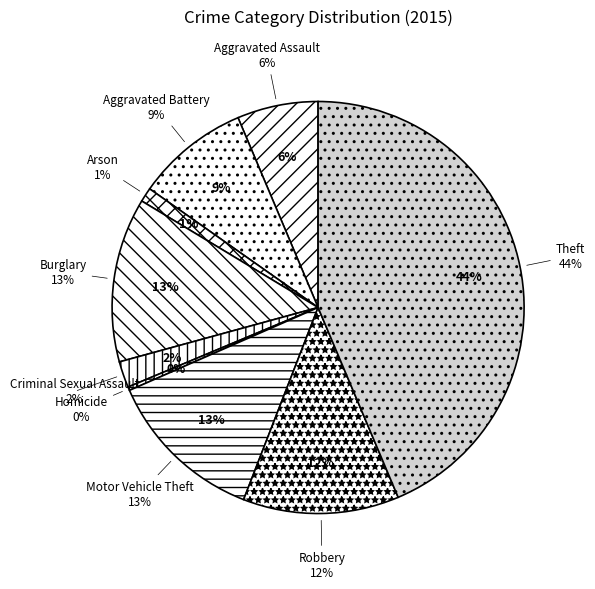

To the nearest percent, what is the combined percentage of Arson and Theft?

45%